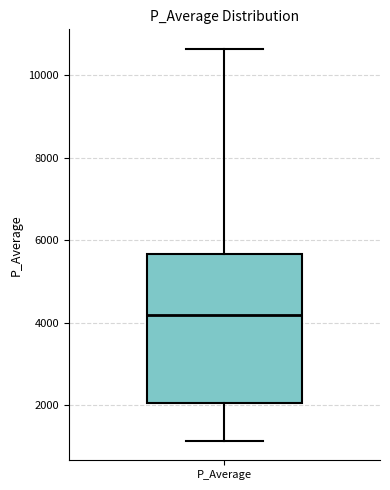

Where does the lower whisker of the box for P_Average end on the y-axis? The values are not printed on the chart, so give them approximately, as read against the axis.

1200